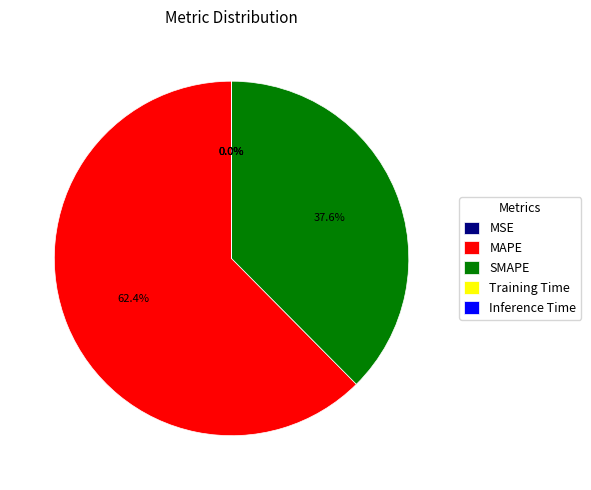

What is the largest slice in the pie chart?

MAPE